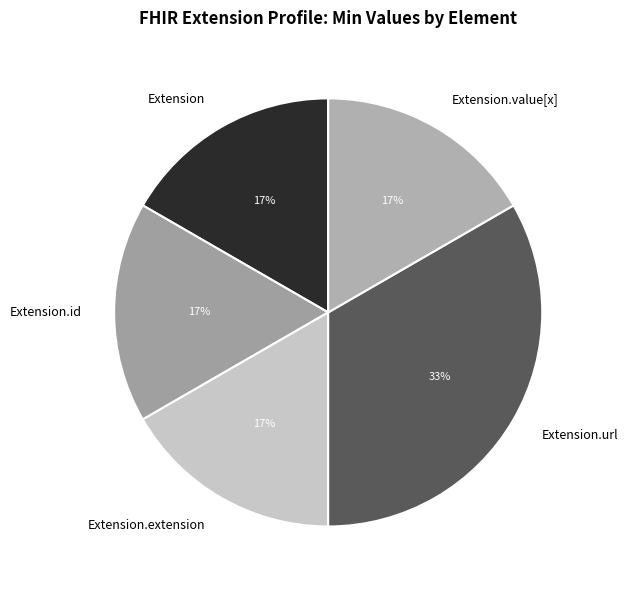

True or false: Extension.extension accounts for 12% of the total.

False